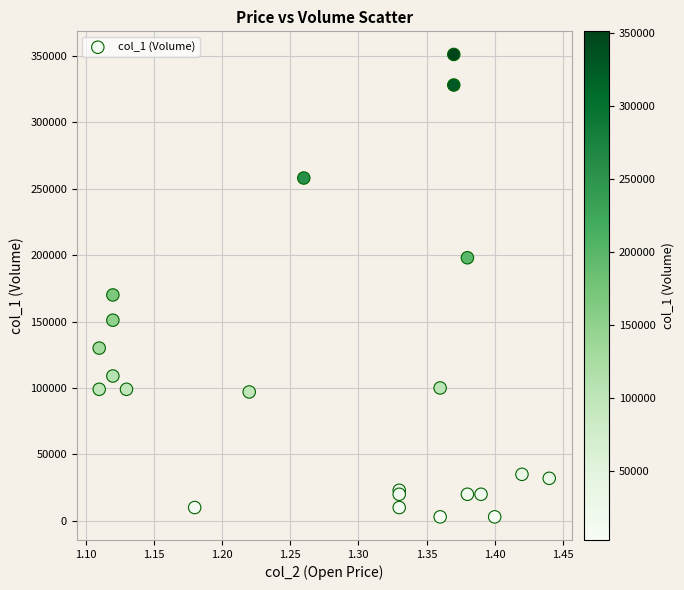

What Y value in the scatter plot is closest to 177000?

170000